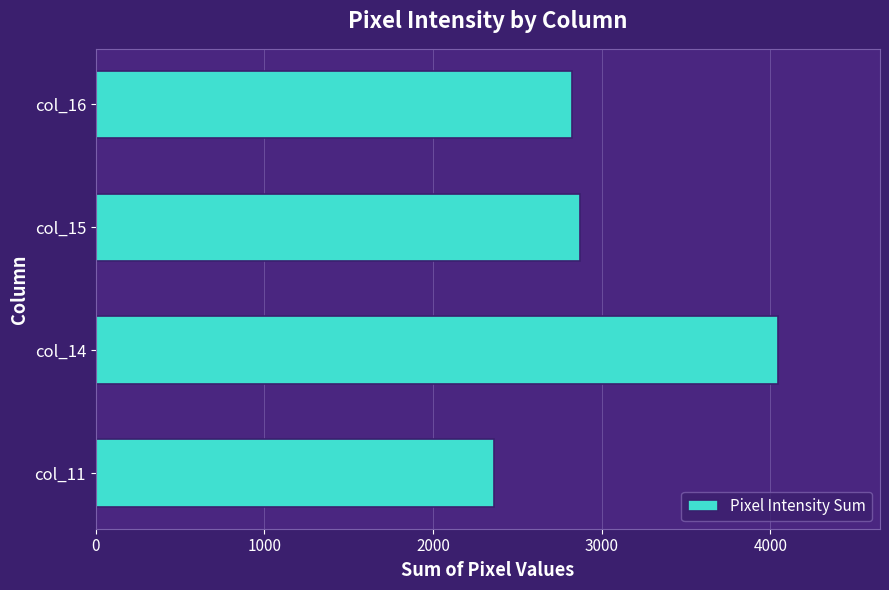

How many data points are less than 2870?

2